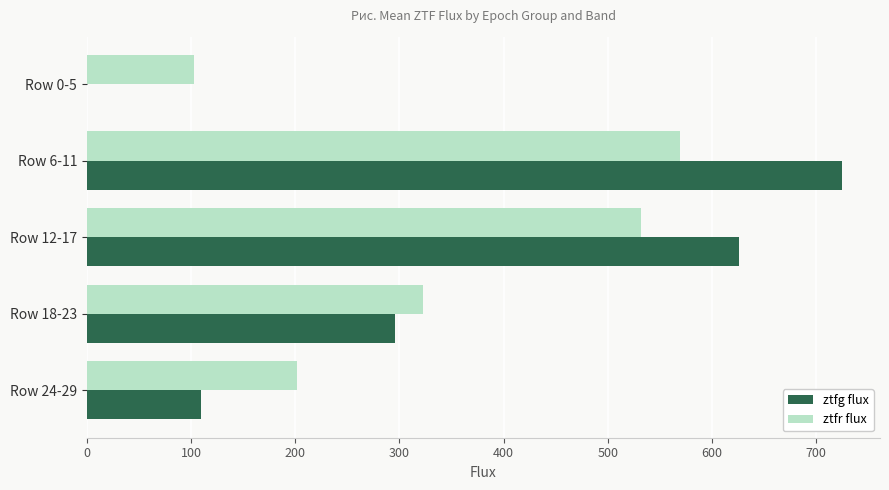

At which label does ztfg flux reach its peak?

Row 6-11